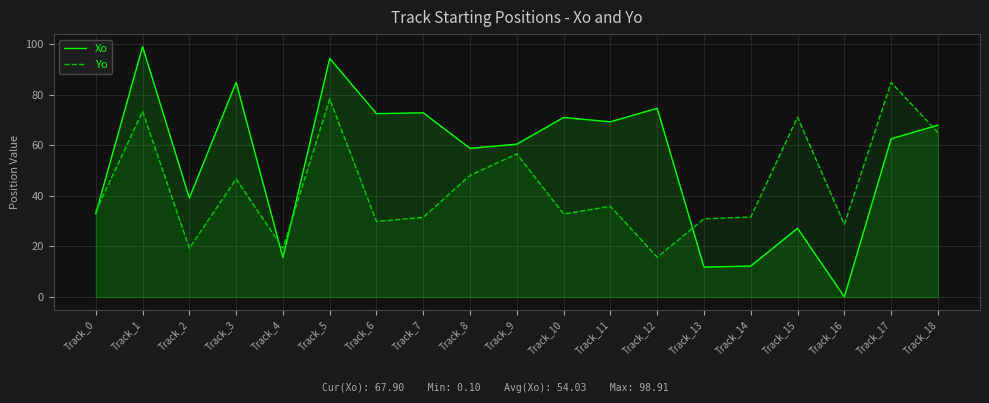

What is the minimum value for Yo?

15.7